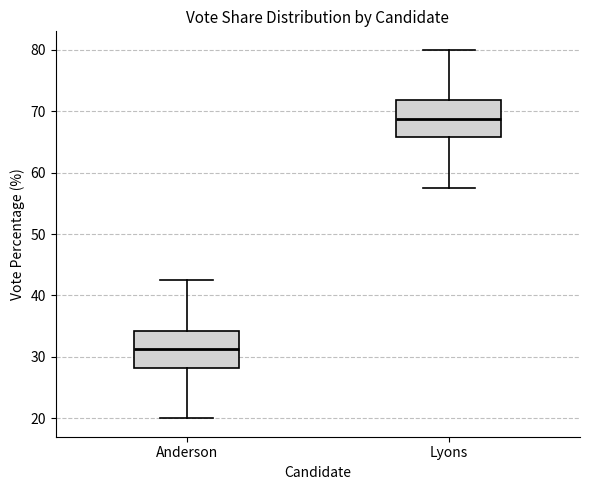

Reading left to right, transcribe this box plot: for each box, give where its median line is, the range the box spans, and where its two whiskers end, as read against the y-axis. The values are not printed on the chart, so give them approximately, as read against the axis.

Anderson: median 31, box 28 to 34, whiskers 20 to 42
Lyons: median 69, box 66 to 72, whiskers 58 to 80